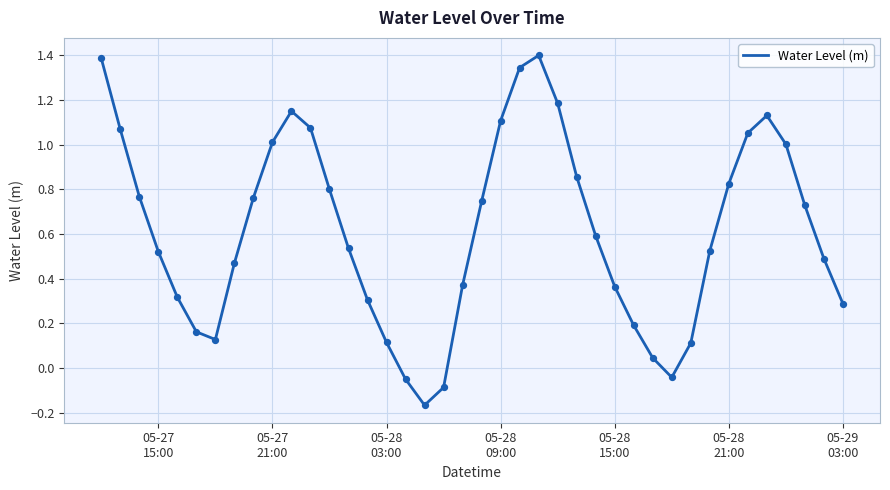

What is the maximum value shown in the chart?

1.4